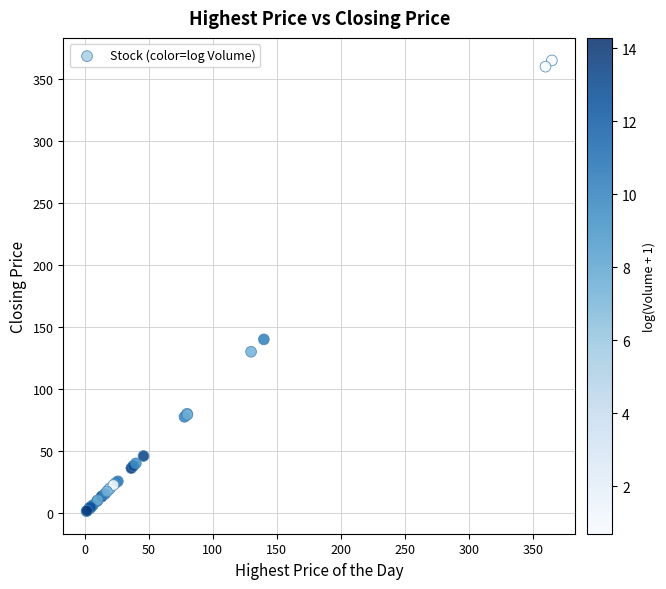

What Y value in the scatter plot is closest to 183?

140.0